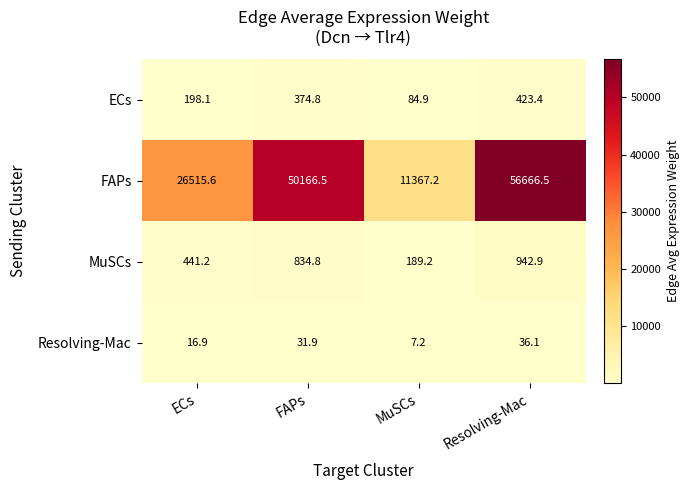

The MuSCs series shows 313.6 at MuSCs. True or false?

False